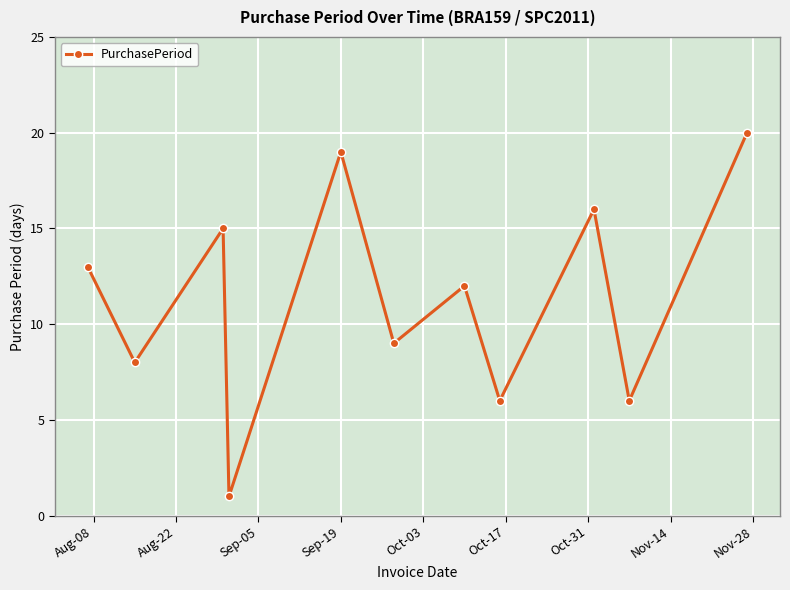

What is the maximum value shown in the chart?

20